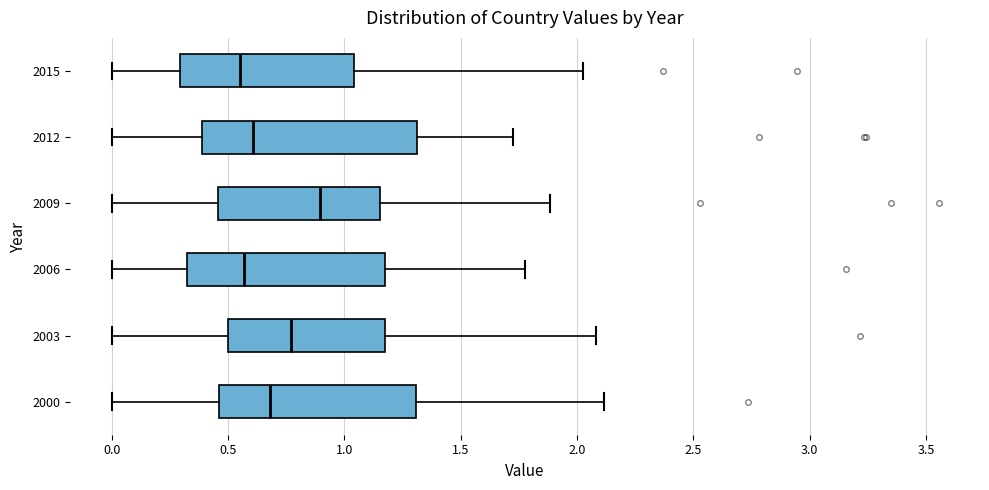

Which box's median line is the furthest to the right?

2009